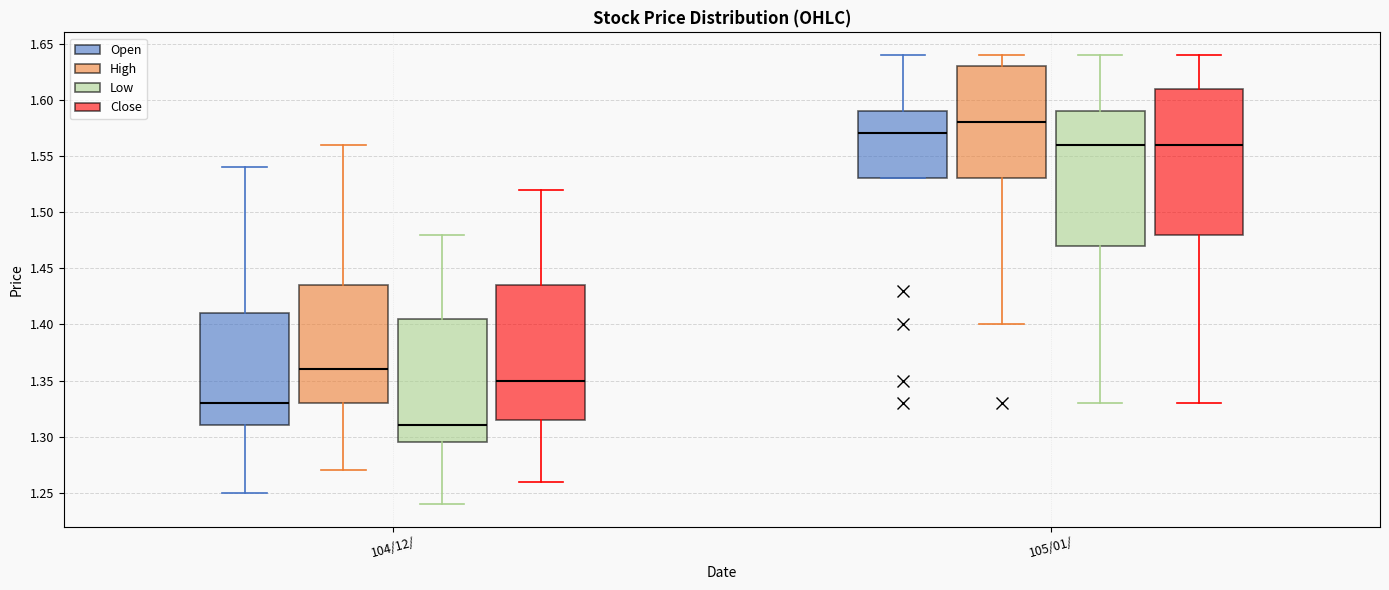

Reading left to right, transcribe this box plot: for each box, give where its median line is, the range the box spans, and where its two whiskers end, as read against the y-axis. The values are not printed on the chart, so give them approximately, as read against the axis.

104/12/ (Open): median 1.330, box 1.310 to 1.410, whiskers 1.250 to 1.540
104/12/ (High): median 1.360, box 1.330 to 1.435, whiskers 1.270 to 1.560
104/12/ (Low): median 1.310, box 1.295 to 1.405, whiskers 1.240 to 1.480
104/12/ (Close): median 1.350, box 1.315 to 1.435, whiskers 1.260 to 1.520
105/01/ (Open): median 1.570, box 1.530 to 1.590, whiskers 1.530 to 1.640
105/01/ (High): median 1.580, box 1.530 to 1.630, whiskers 1.400 to 1.640
105/01/ (Low): median 1.560, box 1.470 to 1.590, whiskers 1.330 to 1.640
105/01/ (Close): median 1.560, box 1.480 to 1.610, whiskers 1.330 to 1.640